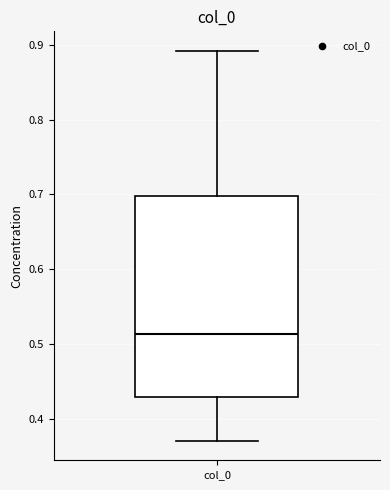

Transcribe this box plot: give where the median line is, the range the box spans, and where the two whiskers end, as read against the y-axis. The values are not printed on the chart, so give them approximately, as read against the axis.

median 0.51, box 0.43 to 0.70, whiskers 0.37 to 0.89